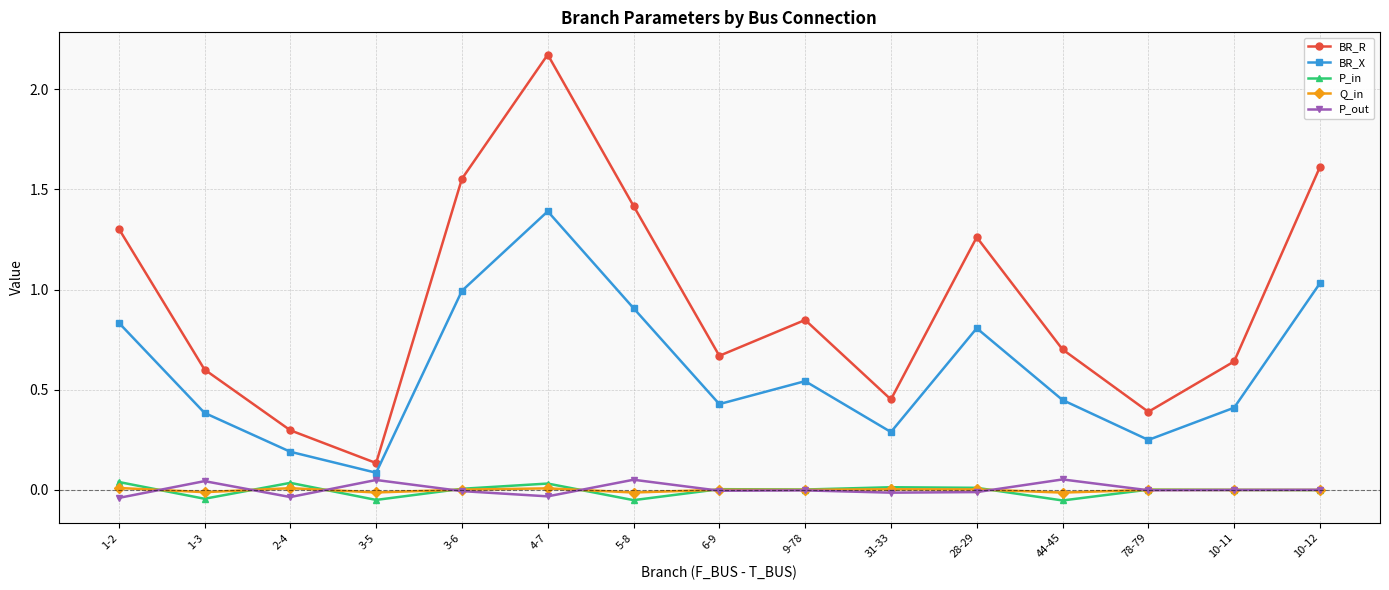

How many distinct data groups are displayed?

5